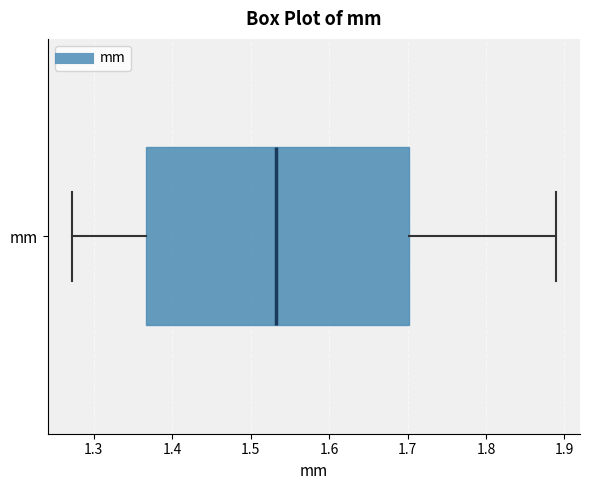

Where is the right edge of the box for mm on the x-axis? The values are not printed on the chart, so give them approximately, as read against the axis.

1.70